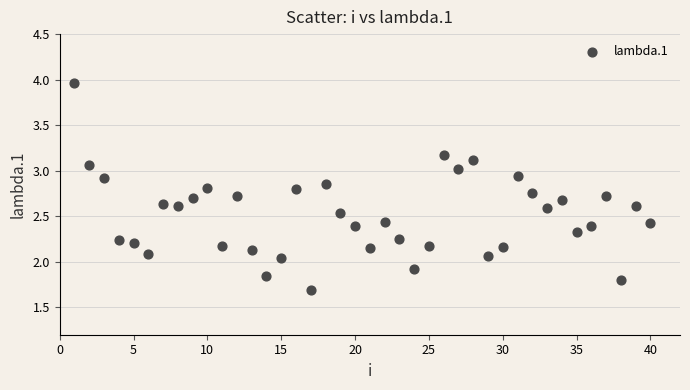

What is the range of X values (max minus min)?

39.0